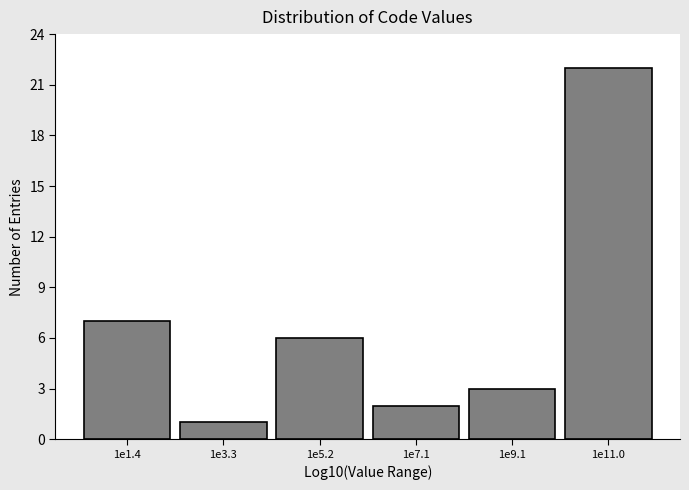

Reading left to right, extract all data points from this chart.

1e1.4=7	1e3.3=1	1e5.2=6	1e7.1=2	1e9.1=3	1e11.0=22